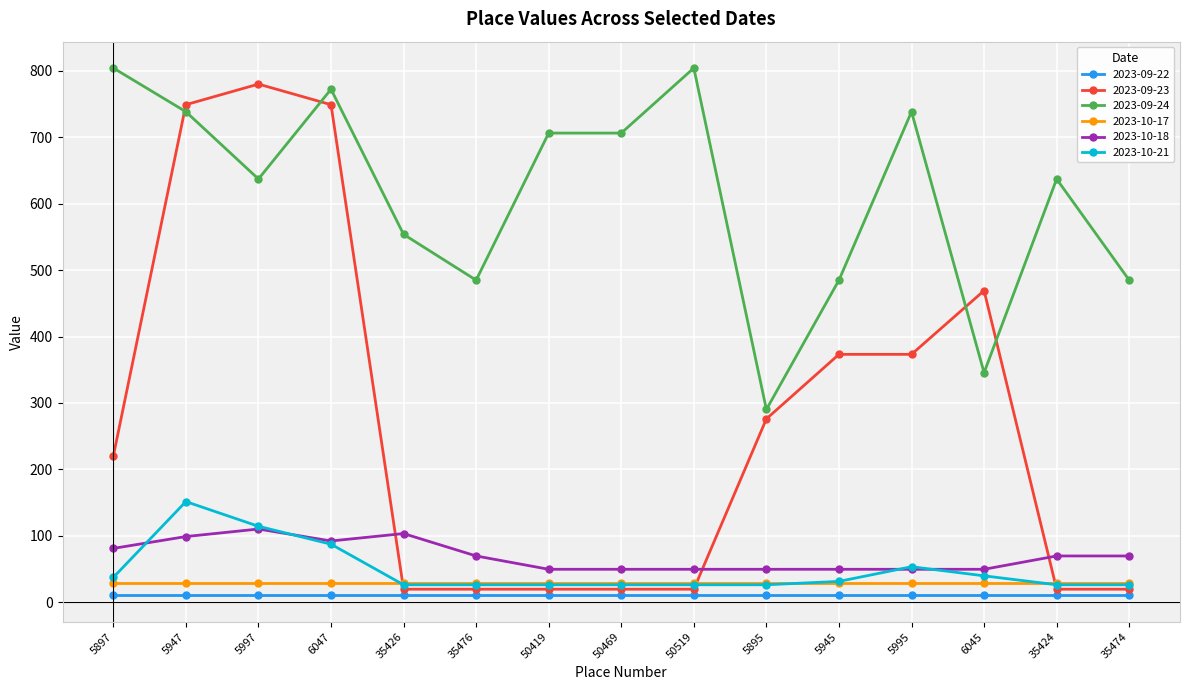

What is the maximum value shown in the chart?

804.4